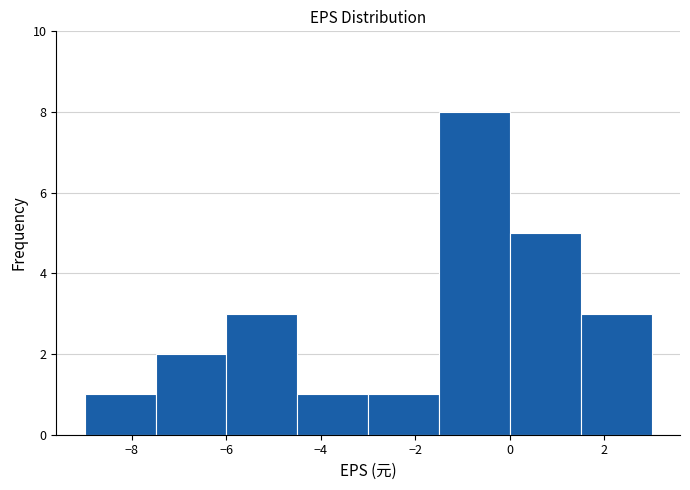

Over which range of the x-axis is the bar tallest?

-1.5 to 0.0